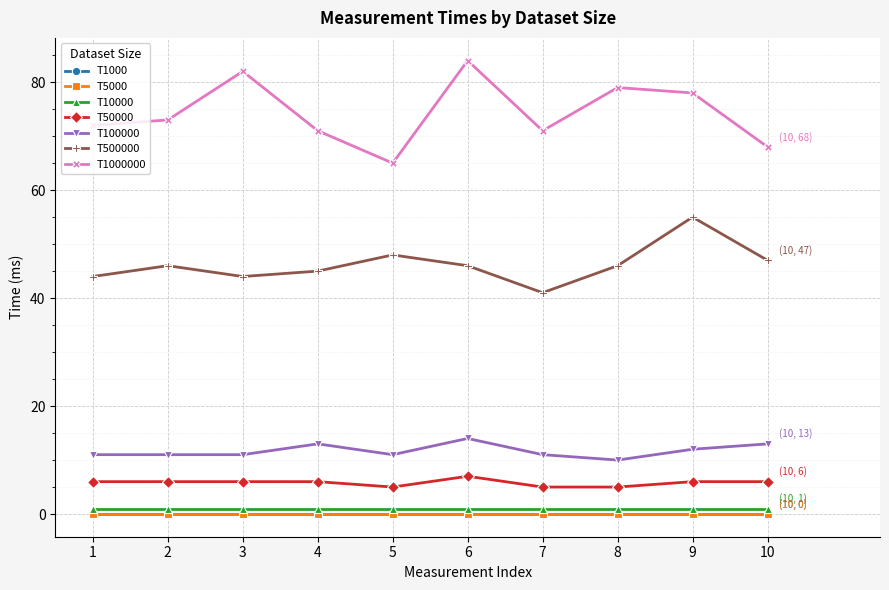

True or false: T1000000 and T100000 intersect in this chart.

False